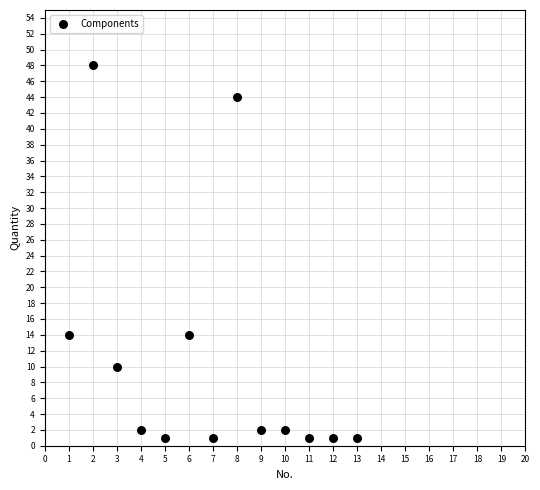

What is the range of X values (max minus min)?

12